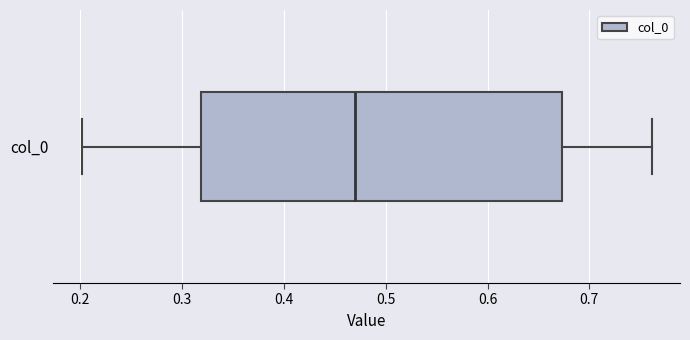

Read this box plot against the x-axis: the position of the median line, the range covered by the box, and the ends of both whiskers. The values are not printed on the chart, so give them approximately, as read against the axis.

median 0.47, box 0.32 to 0.67, whiskers 0.20 to 0.76